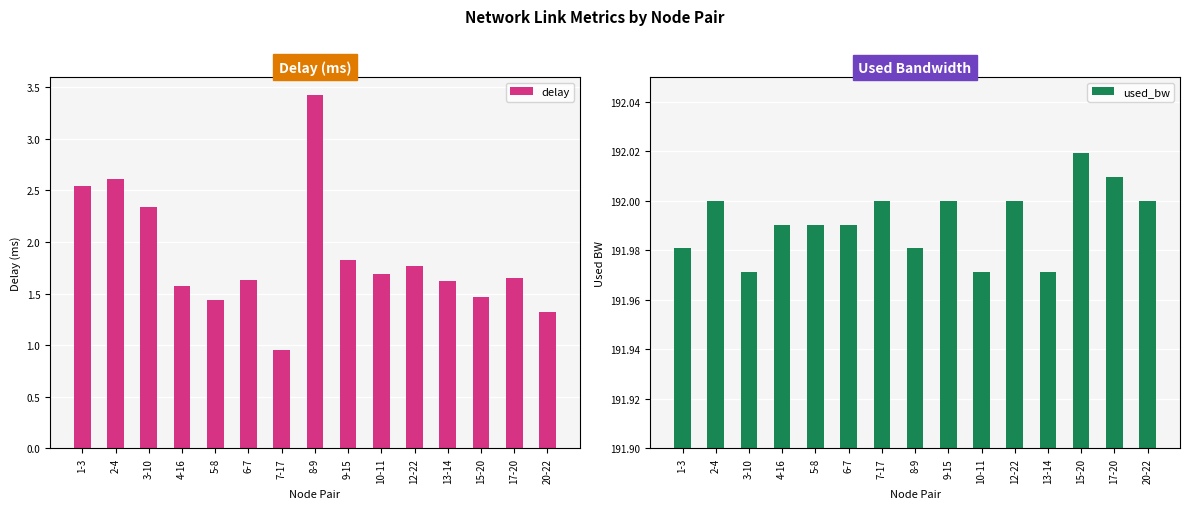

Which has a higher value, 10-11 or 2-4?

2-4